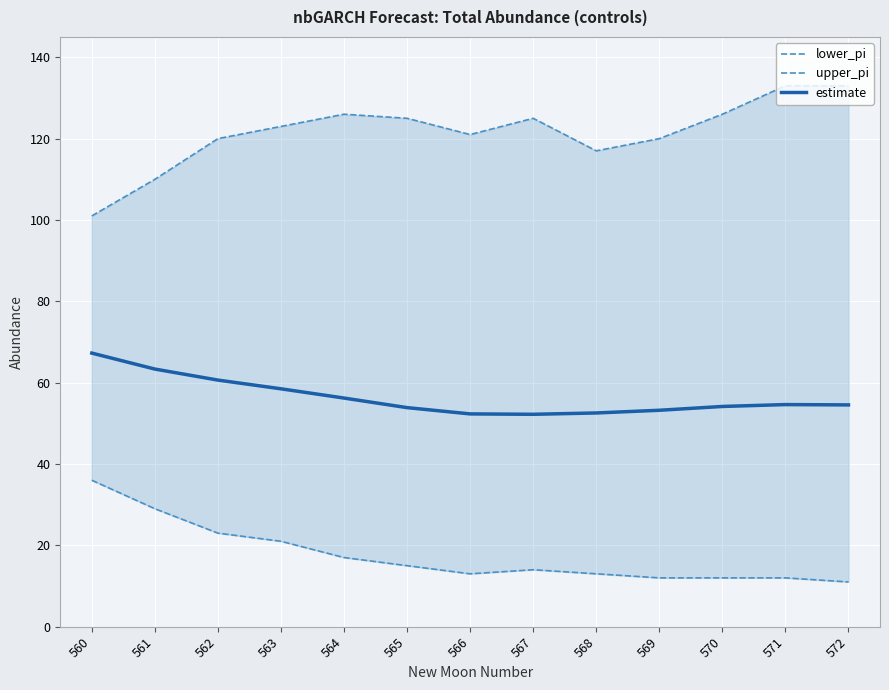

Reading left to right, transcribe all the data shown in this chart.

lower_pi: 36.0	29.0	23.0	21.0	17.0	15.0	13.0	14.0	13.0	12.0	12.0	12.0	11.0
upper_pi: 101.0	110.0	120.0	123.0	126.0	125.0	121.0	125.0	117.0	120.0	126.0	133.0	133.0
estimate: 67.3	63.3	60.6	58.5	56.2	53.9	52.3	52.2	52.5	53.2	54.1	54.6	54.5